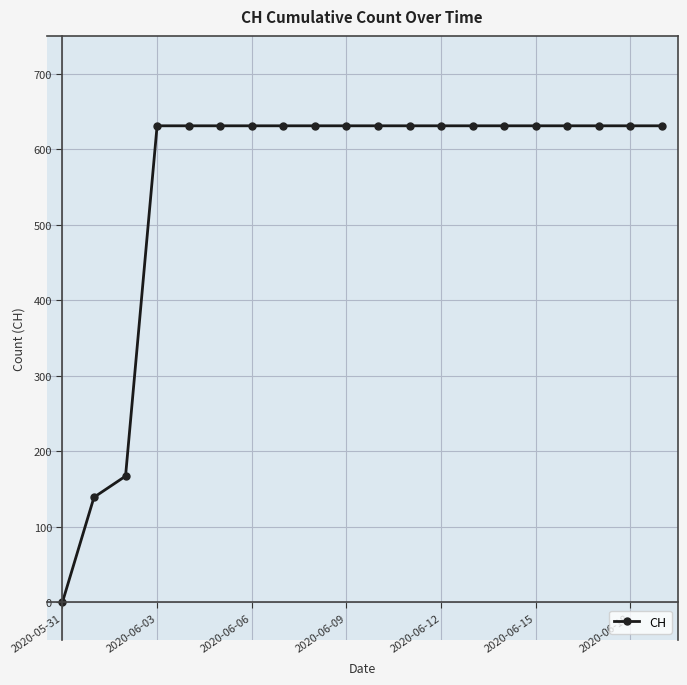

What is the difference between the maximum and minimum values?

631